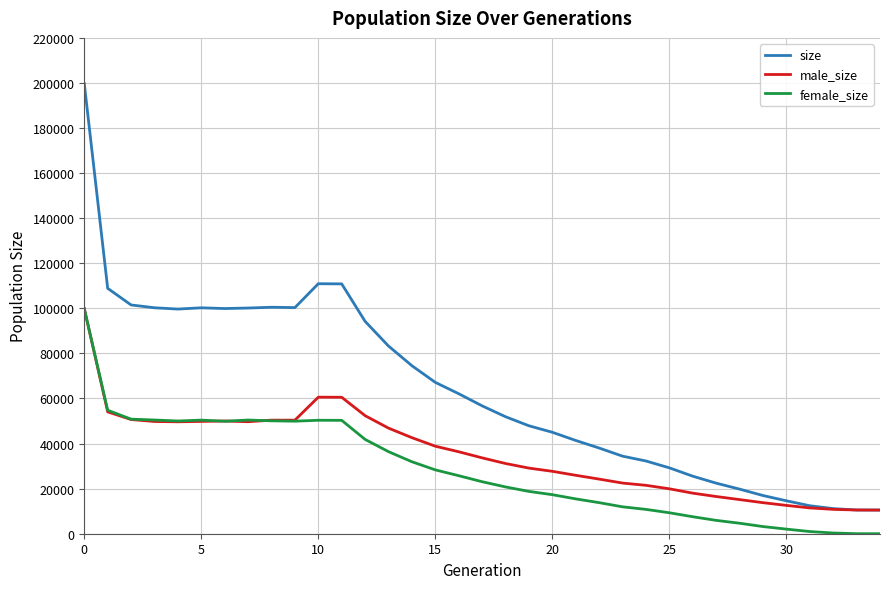

List the series in order of their overall mean, highest first.

size, male_size, female_size